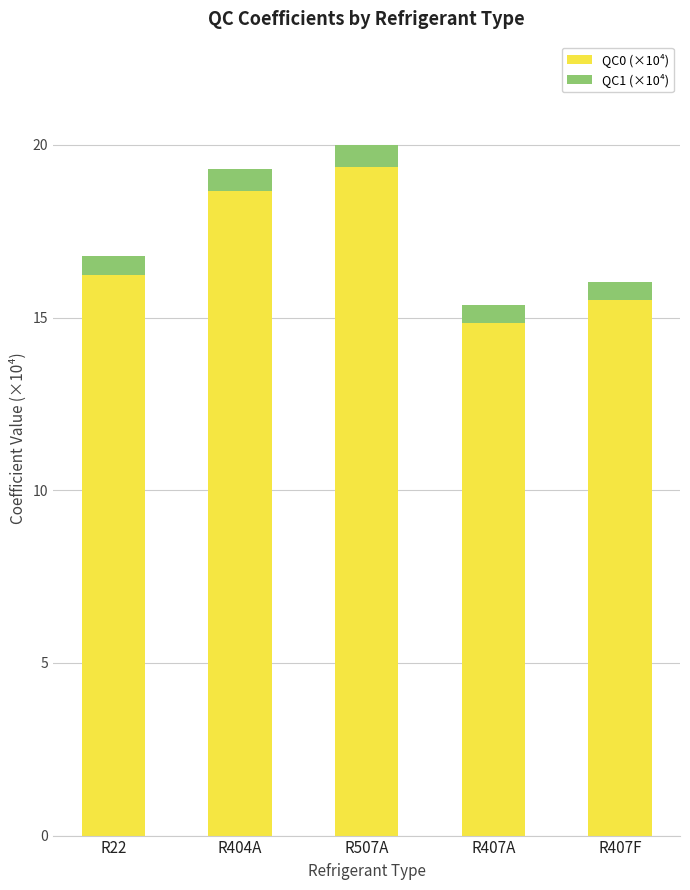

Which category has the highest value in the QC0 (×10⁴) series?

R507A